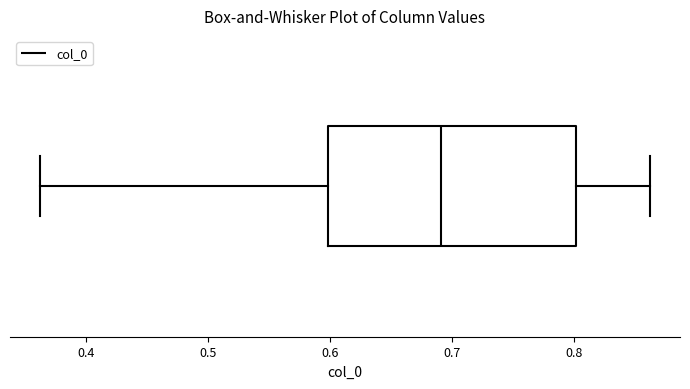

Transcribe this box plot: give where the median line is, the range the box spans, and where the two whiskers end, as read against the x-axis. The values are not printed on the chart, so give them approximately, as read against the axis.

median 0.69, box 0.60 to 0.80, whiskers 0.36 to 0.86